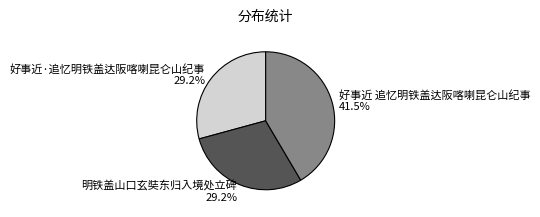

Is there any slice that represents more than half of the pie?

No